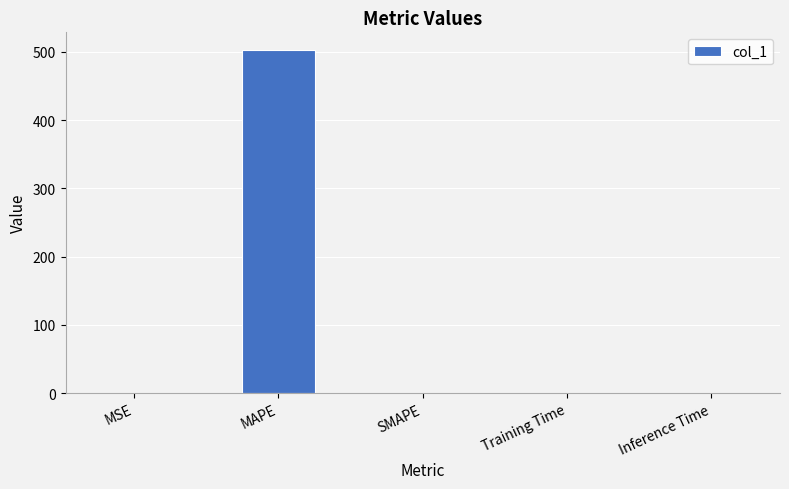

What is the maximum value shown in the chart?

503.5